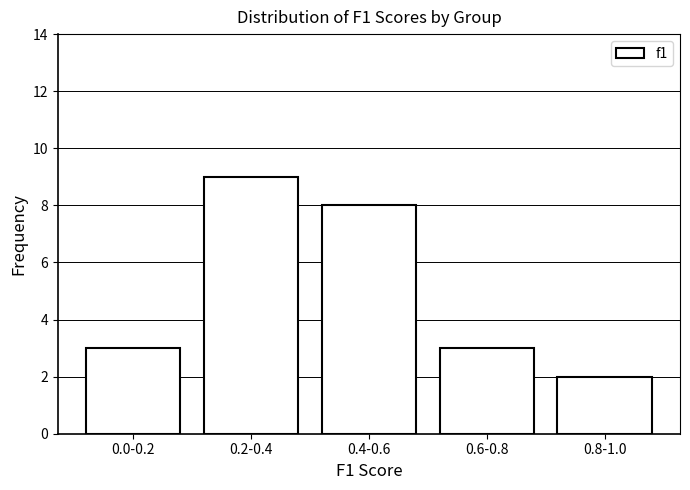

Reading left to right, transcribe all the data shown in this chart.

0.0-0.2=3	0.2-0.4=9	0.4-0.6=8	0.6-0.8=3	0.8-1.0=2